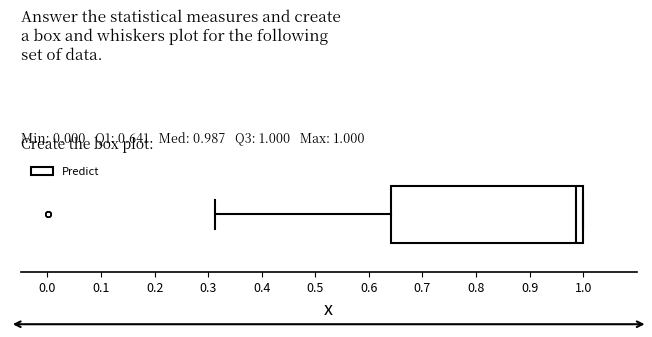

Where does the left whisker of the box end on the x-axis? The values are not printed on the chart, so give them approximately, as read against the axis.

0.31